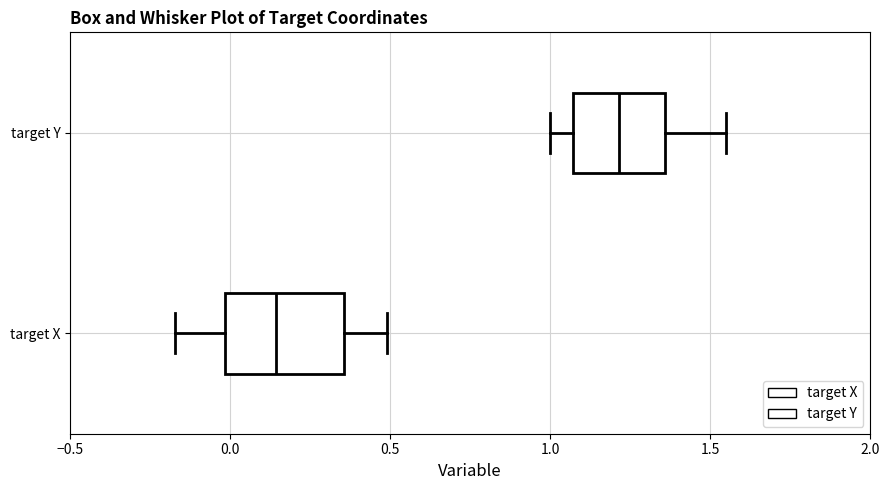

Where is the left edge of the box for target Y on the x-axis? The values are not printed on the chart, so give them approximately, as read against the axis.

1.05